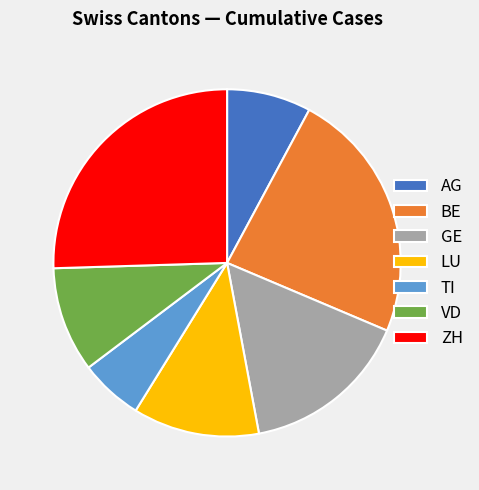

Is the sum of VD and BE greater than half?

No